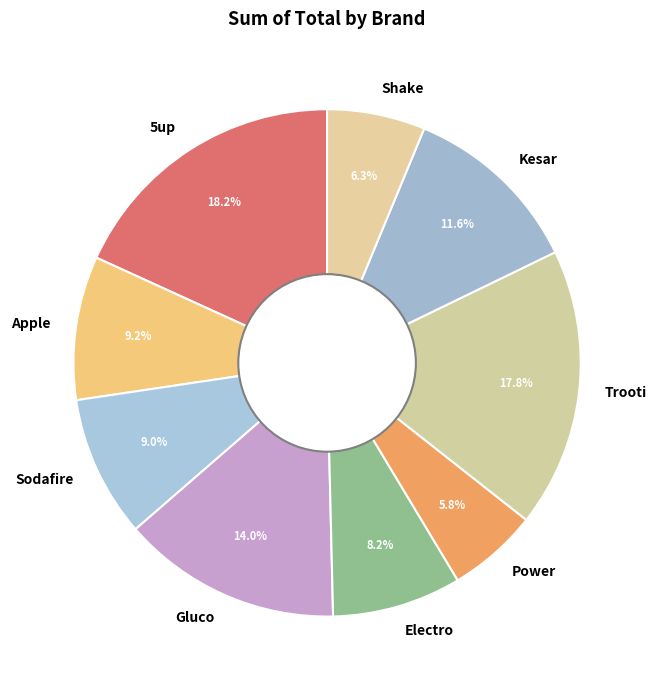

What is the ratio of the value at Gluco to the value at Power?

2.4